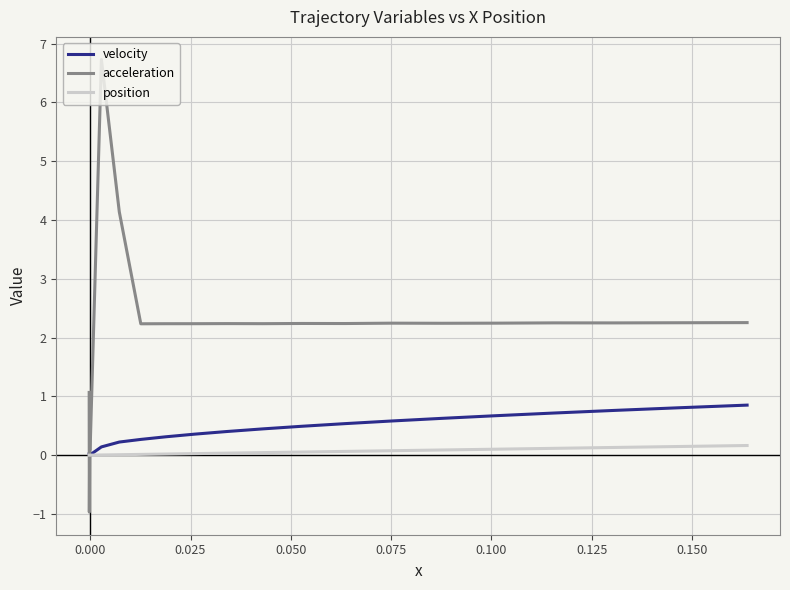

What is the greatest value displayed?

6.7